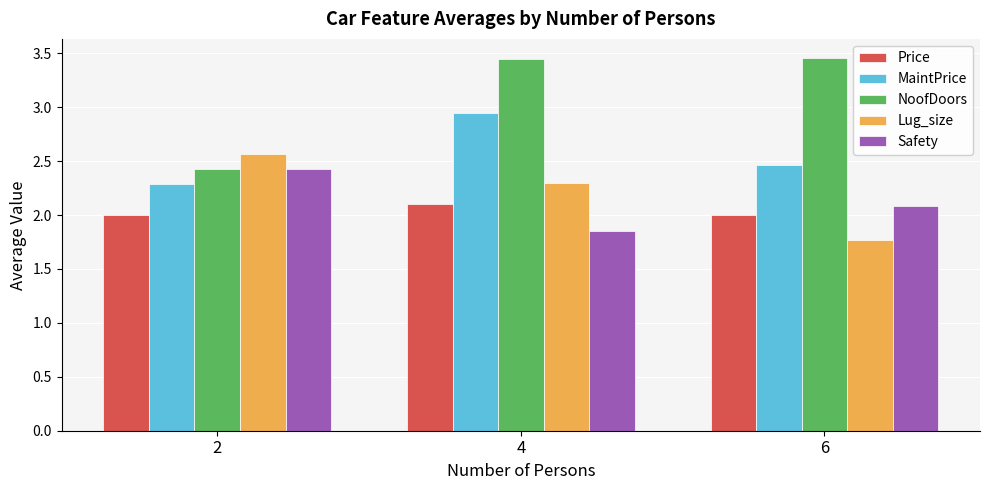

Which category has the highest value in the Lug_size series?

2